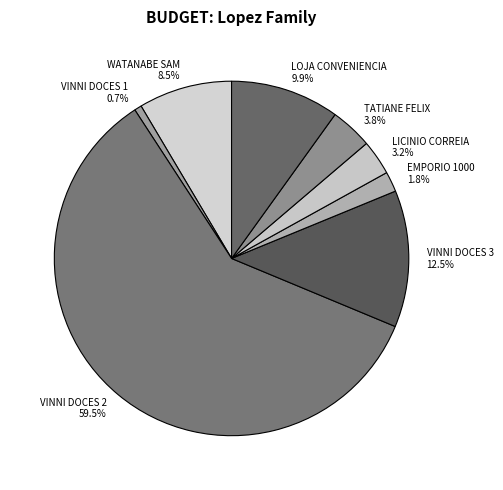

The VINNI DOCES 2 slice represents 72% of the pie. True or false?

False